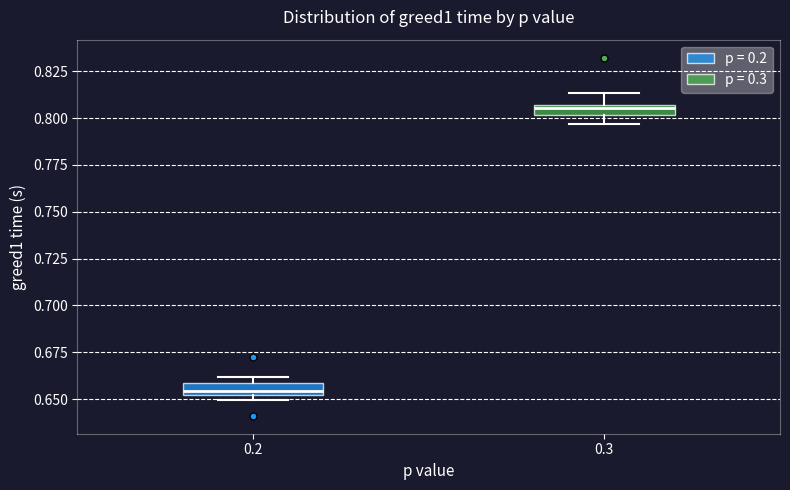

Where is the lower edge of the box at x = 0.3 on the y-axis? The values are not printed on the chart, so give them approximately, as read against the axis.

0.800